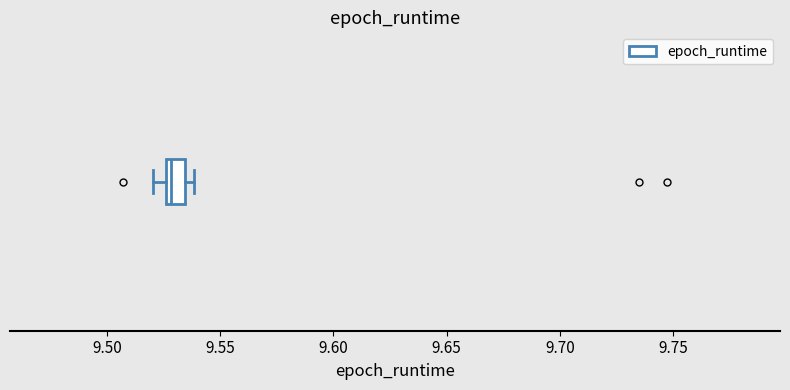

Transcribe this box plot: give where the median line is, the range the box spans, and where the two whiskers end, as read against the x-axis. The values are not printed on the chart, so give them approximately, as read against the axis.

median 9.530, box 9.525 to 9.535, whiskers 9.520 to 9.540